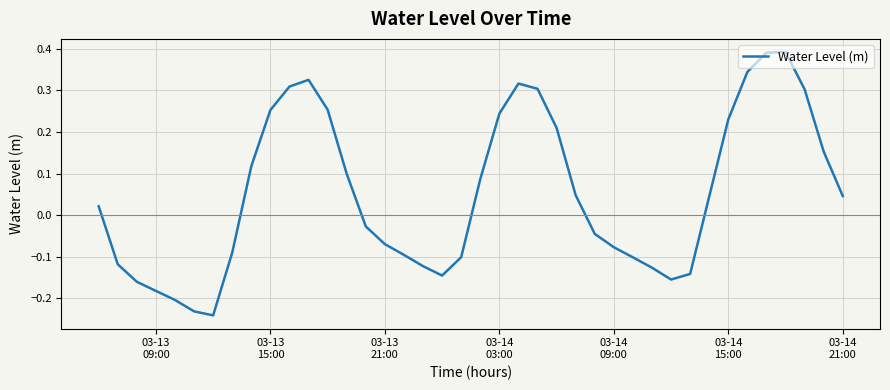

What is the difference between the maximum and minimum values?

0.6